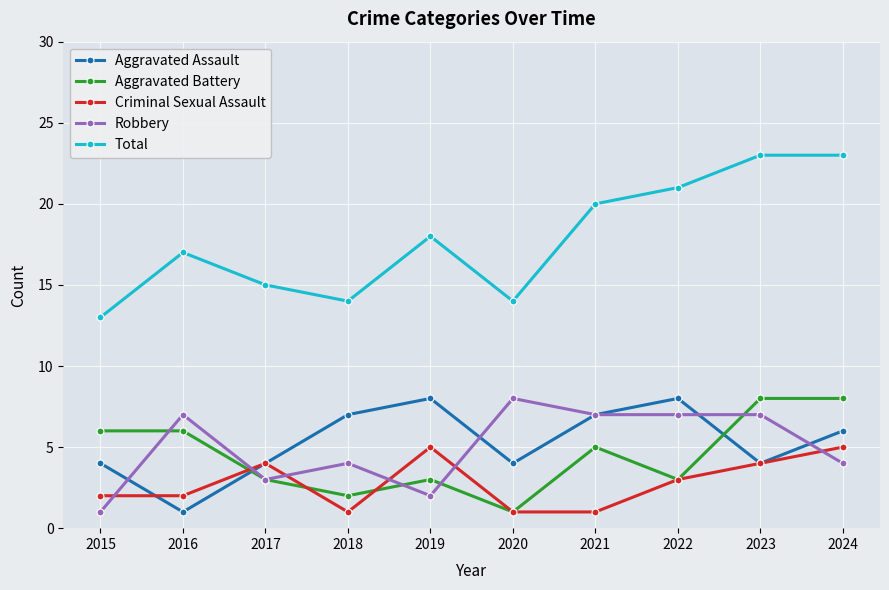

What is the greatest value displayed?

23